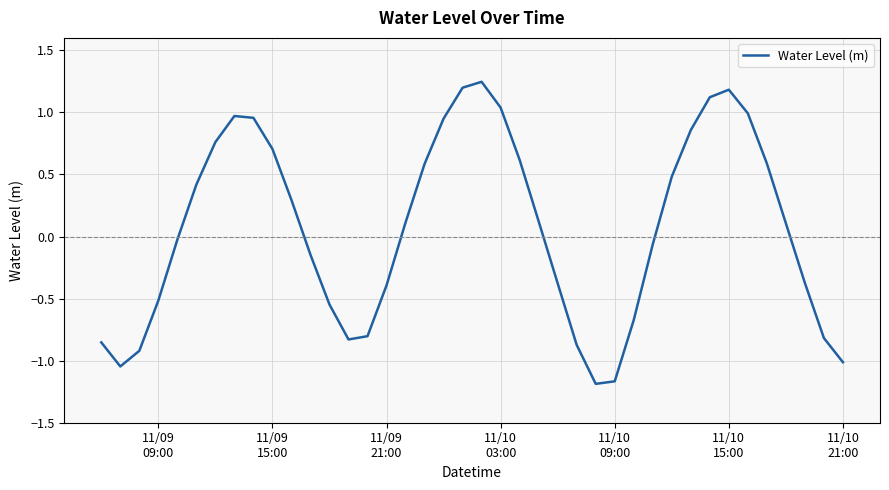

How many lines are shown in the chart?

1